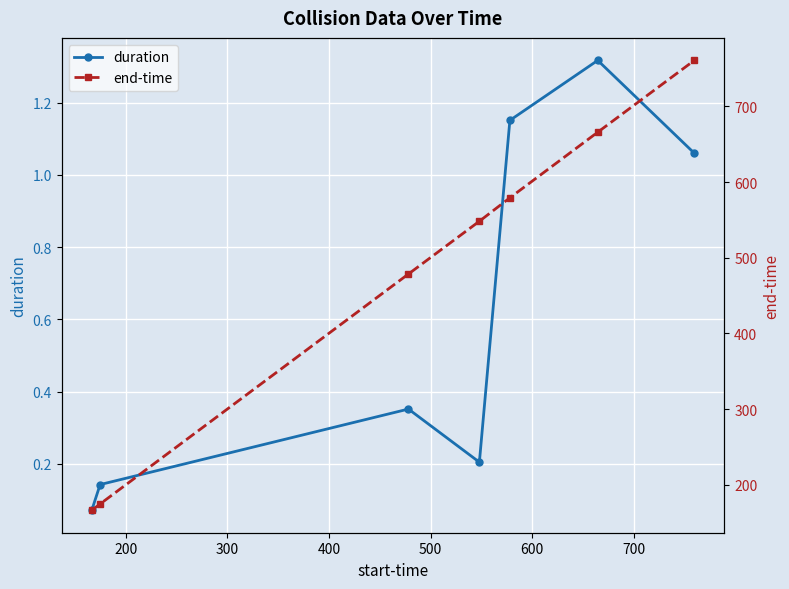

True or false: end-time and duration intersect in this chart.

False